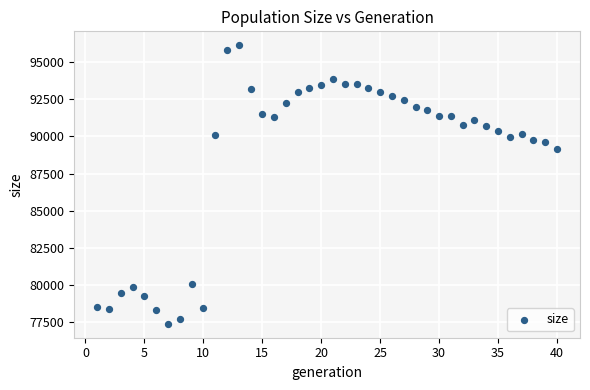

What is the range of X values (max minus min)?

39